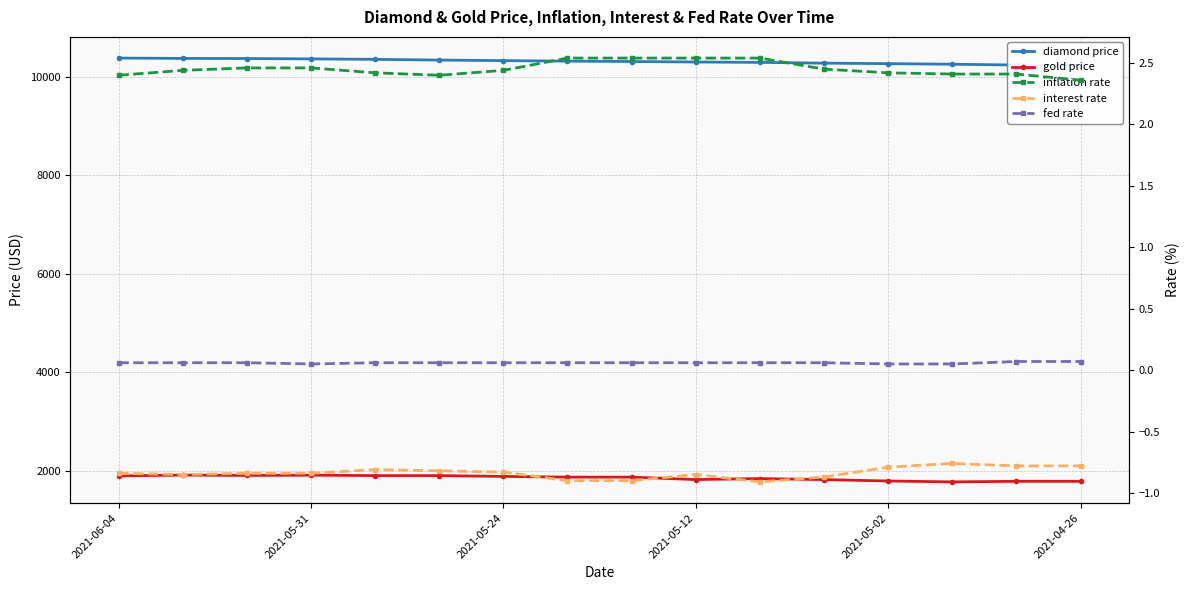

What are all the series names shown in the legend?

diamond price, gold price, inflation rate, interest rate, fed rate